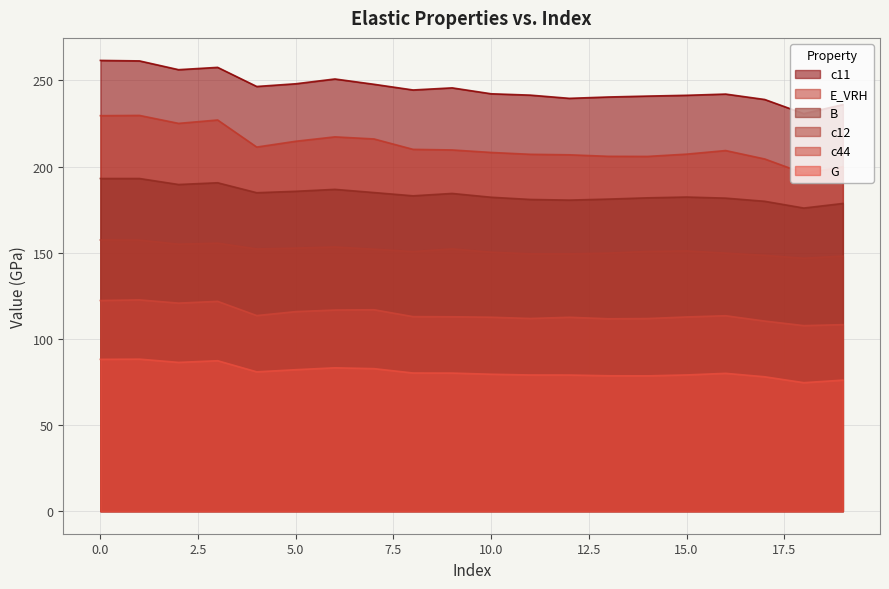

At which category is the sum across all series the highest?

1